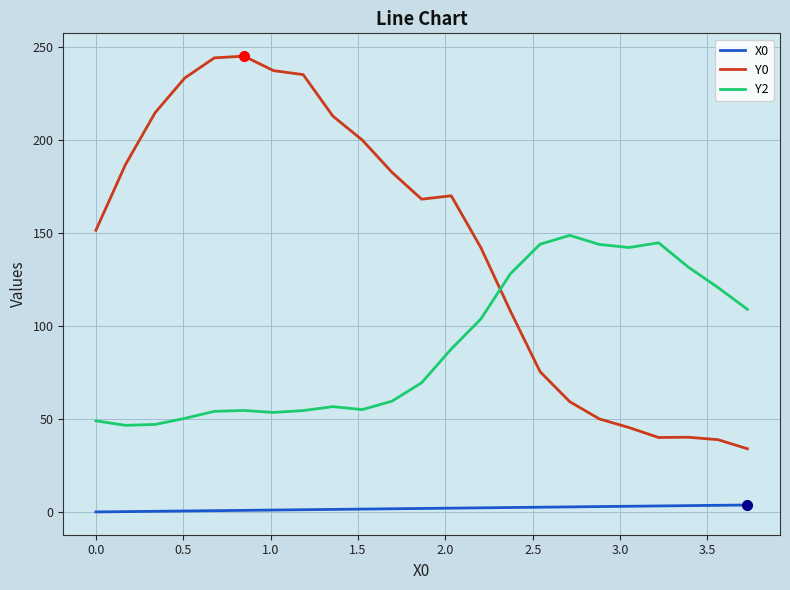

How many lines are shown in the chart?

3